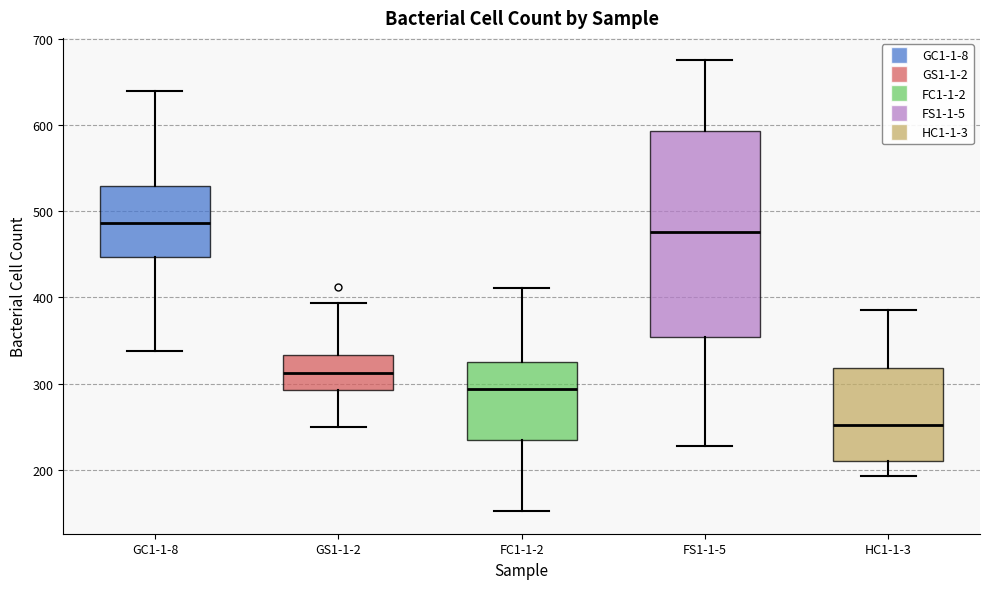

Reading left to right, transcribe this box plot: for each box, give where its median line is, the range the box spans, and where its two whiskers end, as read against the y-axis. The values are not printed on the chart, so give them approximately, as read against the axis.

GC1-1-8: median 490, box 450 to 530, whiskers 340 to 640
GS1-1-2: median 310, box 290 to 330, whiskers 250 to 390
FC1-1-2: median 290, box 230 to 330, whiskers 150 to 410
FS1-1-5: median 480, box 350 to 590, whiskers 230 to 680
HC1-1-3: median 250, box 210 to 320, whiskers 190 to 390